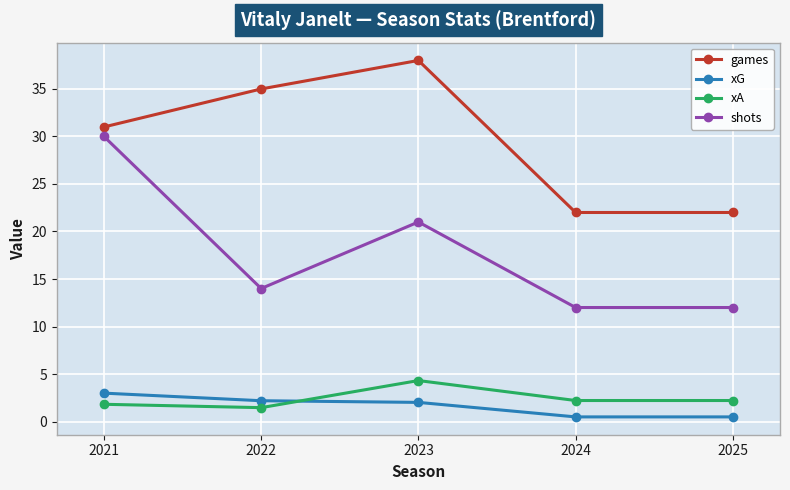

True or false: xA and xG cross at least once.

True